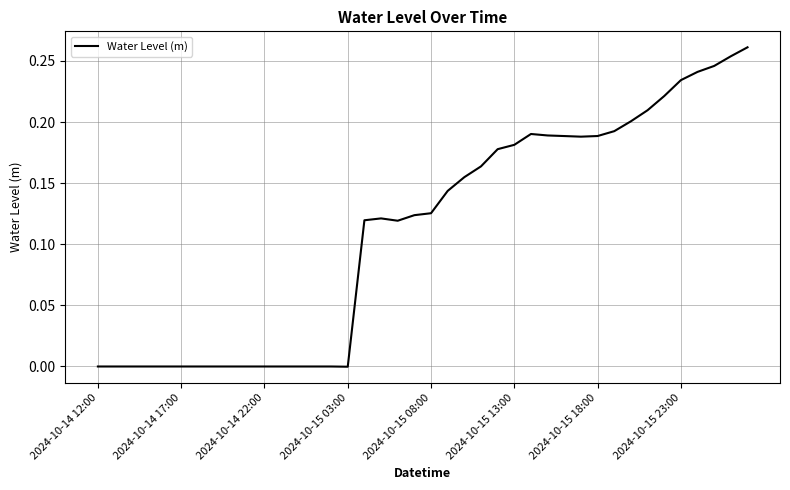

How many lines are shown in the chart?

1